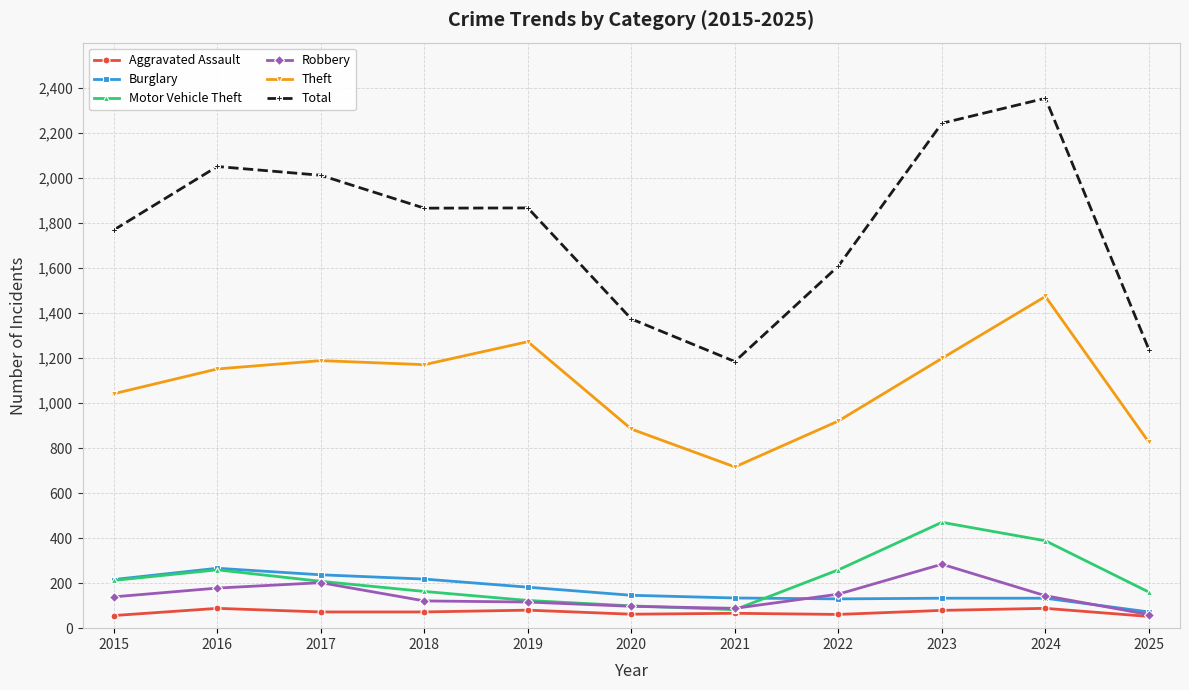

Is the value of Theft at 2019 greater than the value of Motor Vehicle Theft at 2024?

Yes